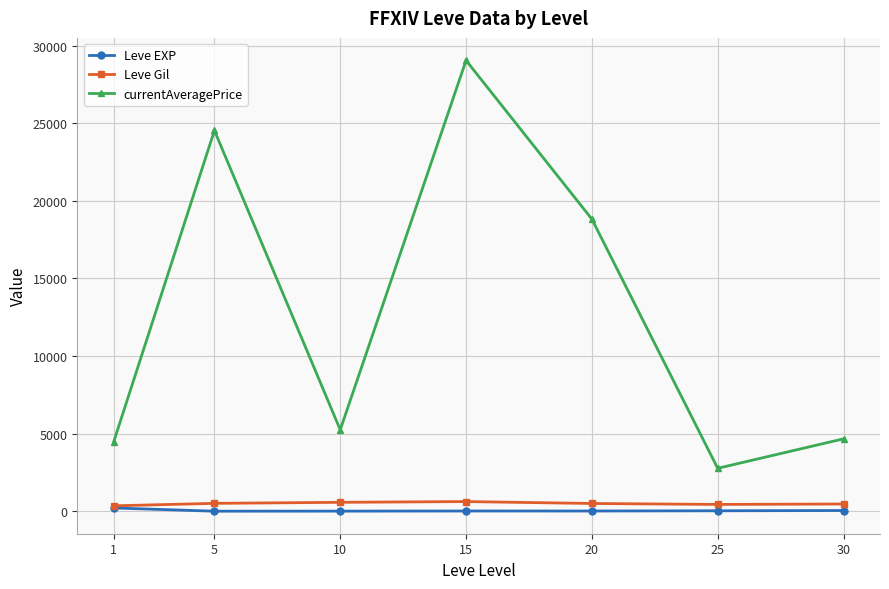

What is the difference between the Leve Gil values at 15 and 5?

115.0